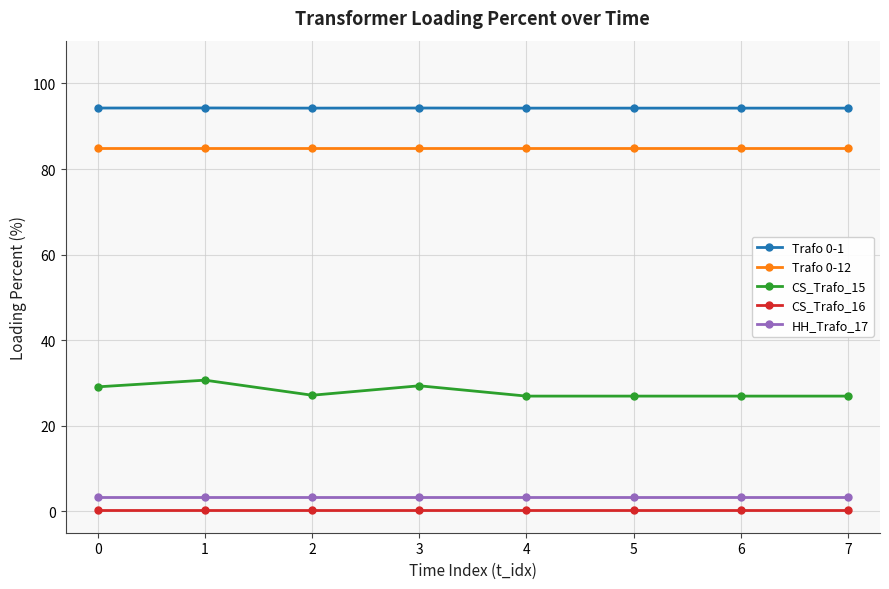

Is the value of Trafo 0-12 at 5 greater than the value of CS_Trafo_16 at 4?

Yes